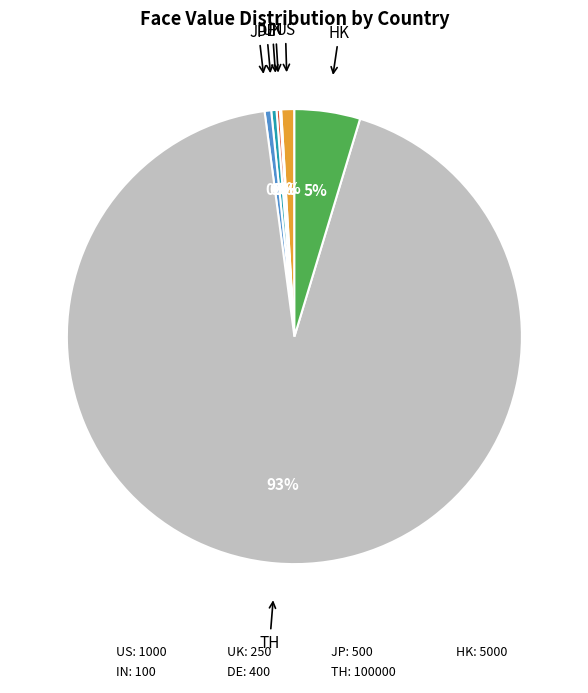

Which category has the biggest portion of the pie?

TH